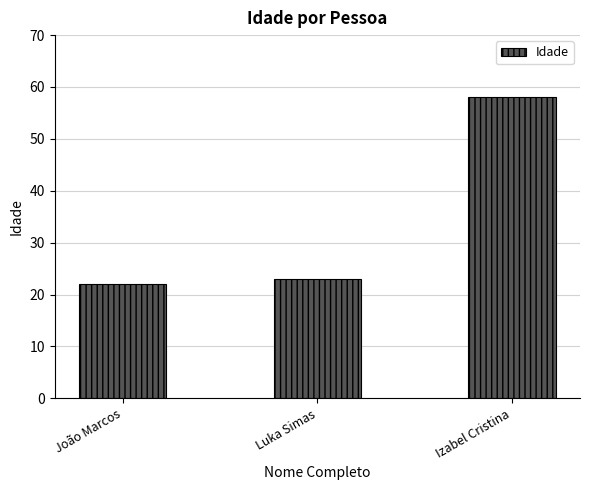

What is the label of the 2nd bar from the right?

Luka Simas